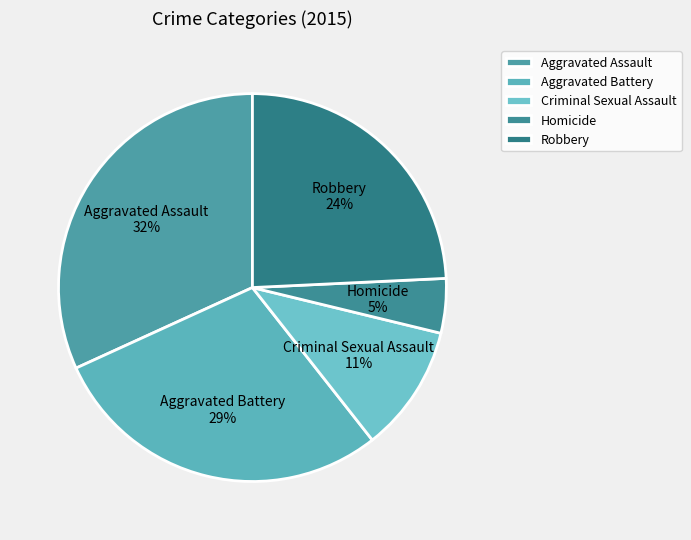

The Criminal Sexual Assault slice represents 4% of the pie. True or false?

False